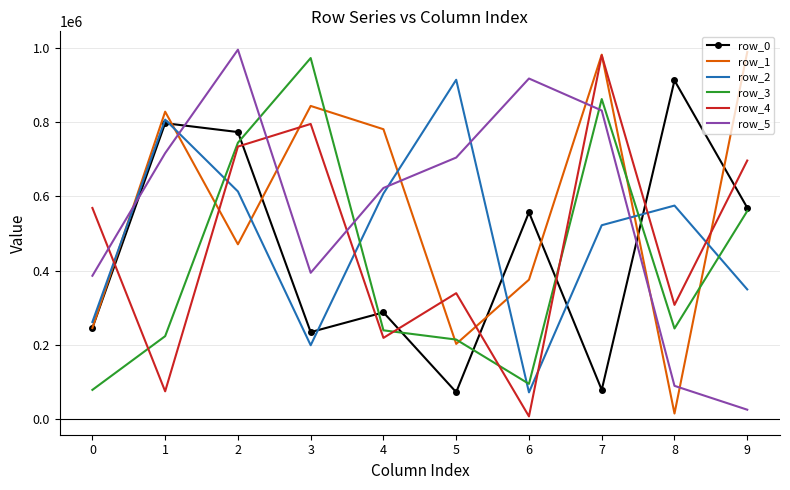

What is the maximum value for row_5?

995771